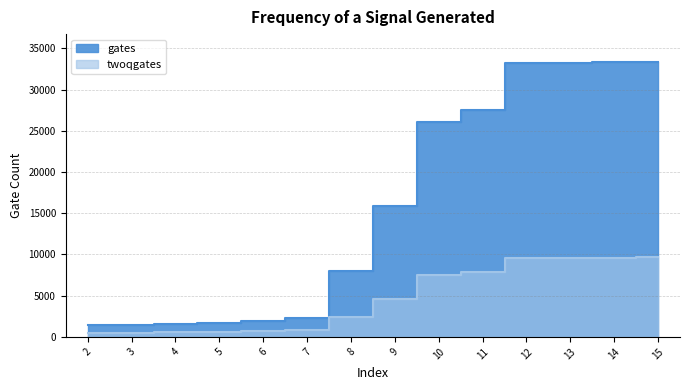

What is the minimum value shown in the chart?

458